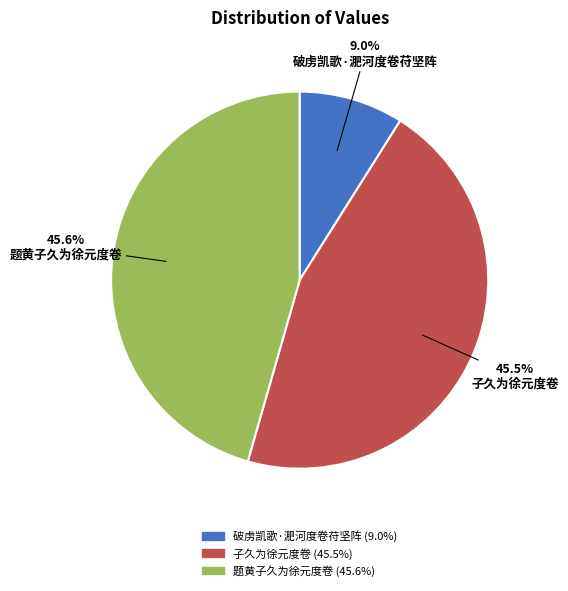

Count the number of slices in the pie.

3